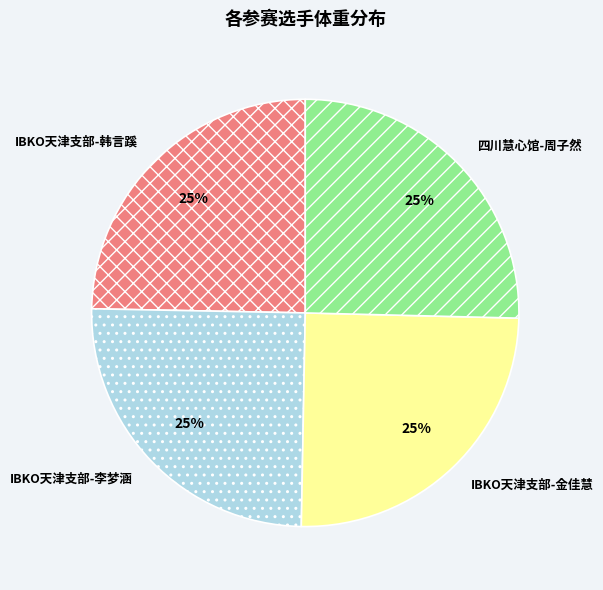

What is the ratio of the value at IBKO天津支部-韩言蹊 to the value at IBKO天津支部-李梦涵?

1.0